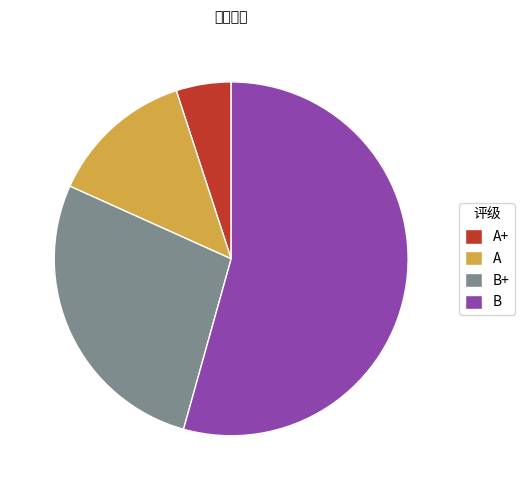

Between B+ and B, which is larger?

B